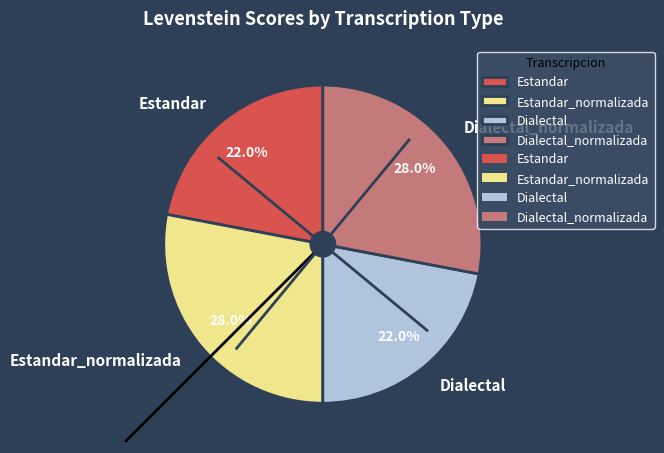

Which has a higher value, Estandar_normalizada or Dialectal?

Estandar_normalizada